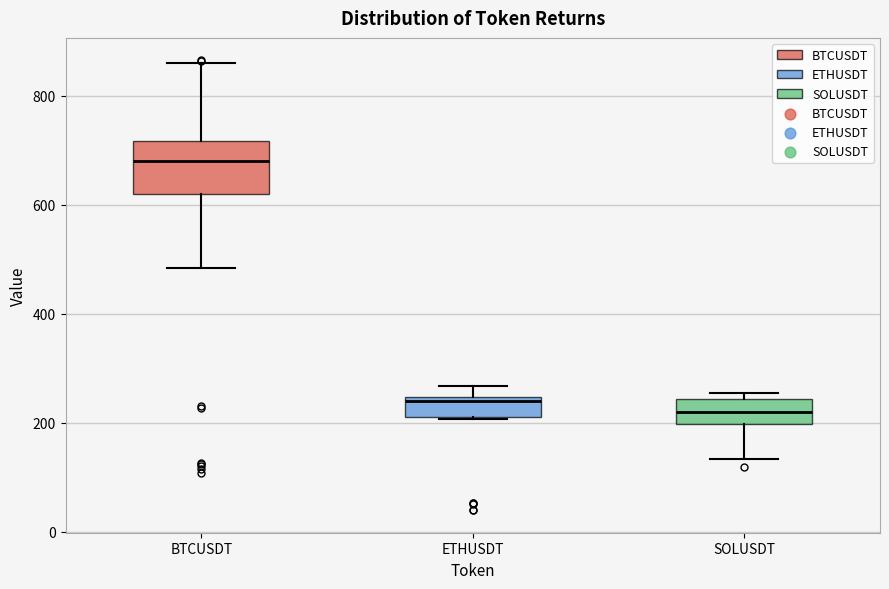

Reading left to right, transcribe this box plot: for each box, give where its median line is, the range the box spans, and where its two whiskers end, as read against the y-axis. The values are not printed on the chart, so give them approximately, as read against the axis.

BTCUSDT: median 680, box 620 to 720, whiskers 480 to 860
ETHUSDT: median 240 (just below the box's upper edge), box 220 to 240, whiskers 200 to 260
SOLUSDT: median 220, box 200 to 240, whiskers 140 to 260